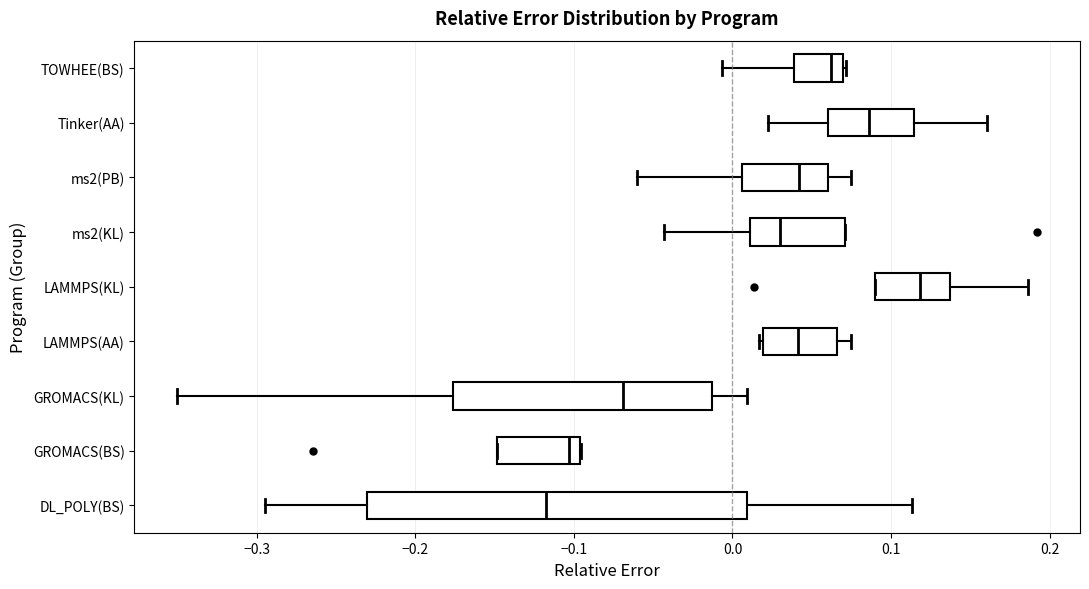

Which box's median line is the furthest to the left?

DL_POLY(BS)